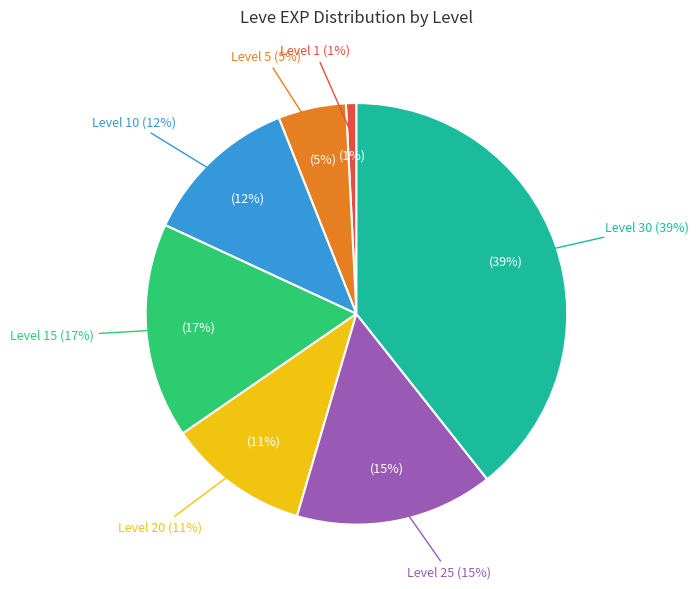

Does Gridania's Got Talent (1) represent more than half of the total?

No